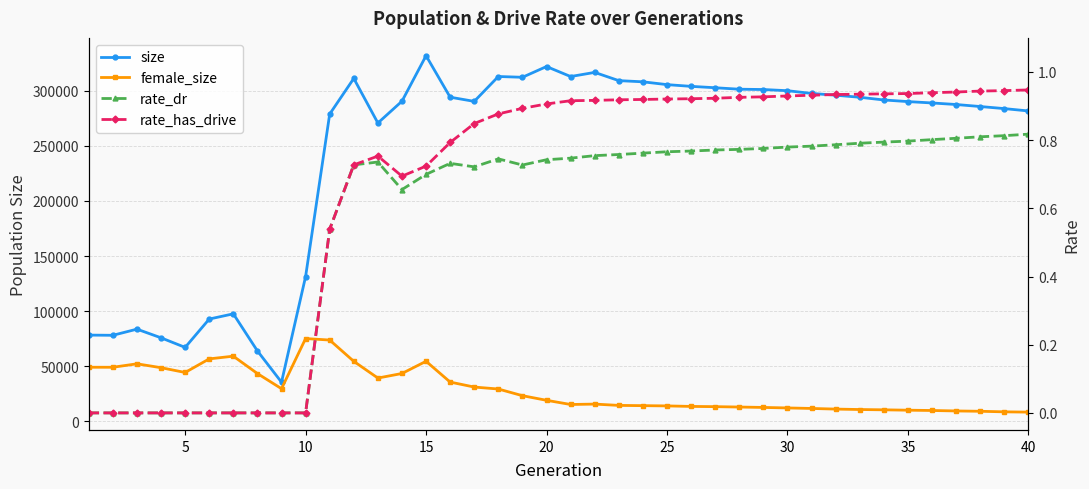

The female_size series shows 27706.0 at 20. True or false?

False